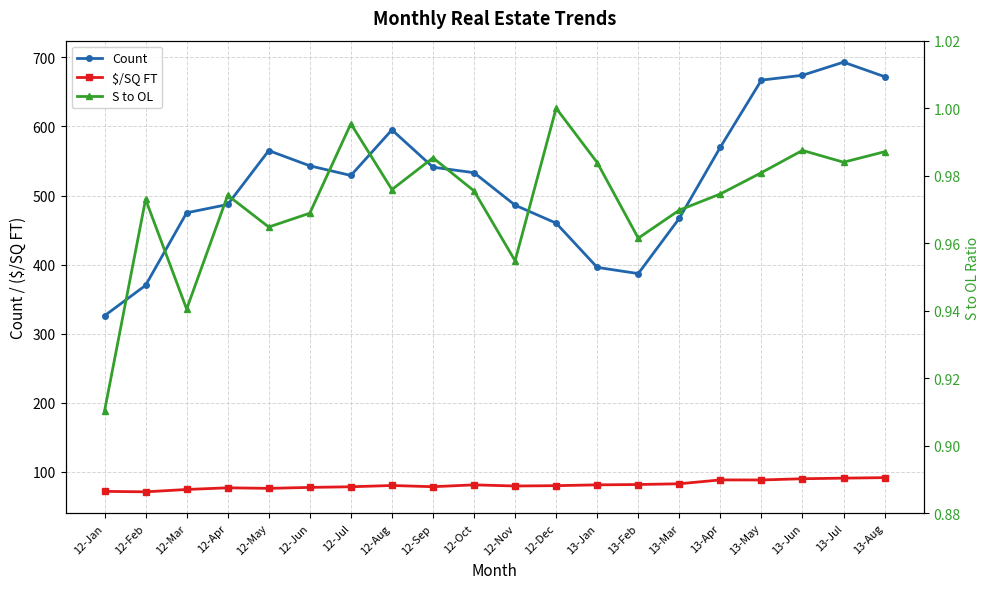

How many series are shown in this chart?

3